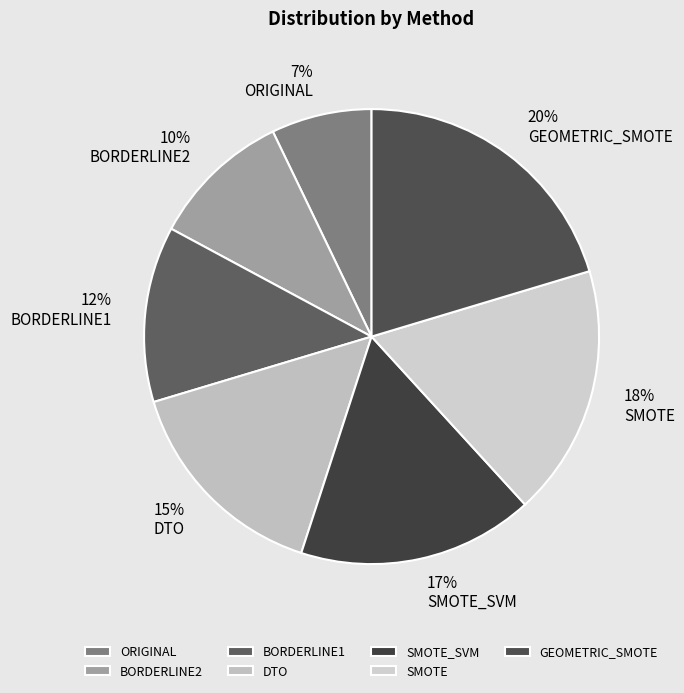

Rank the categories by value from lowest to highest.

ORIGINAL, BORDERLINE2, BORDERLINE1, DTO, SMOTE_SVM, SMOTE, GEOMETRIC_SMOTE